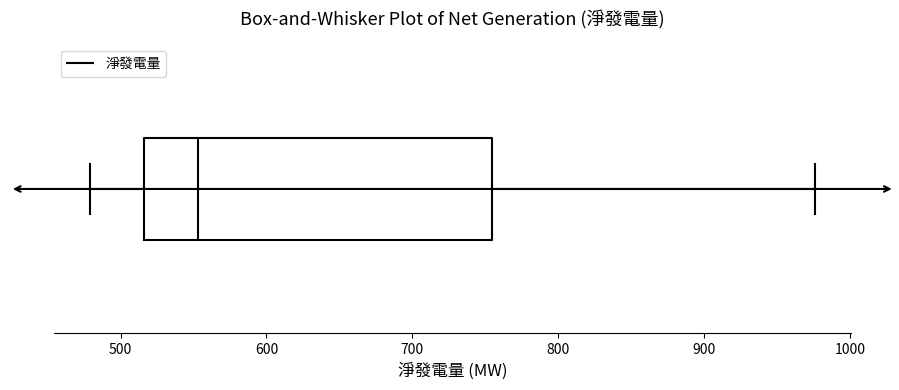

Where is the left edge of the box on the x-axis? The values are not printed on the chart, so give them approximately, as read against the axis.

520